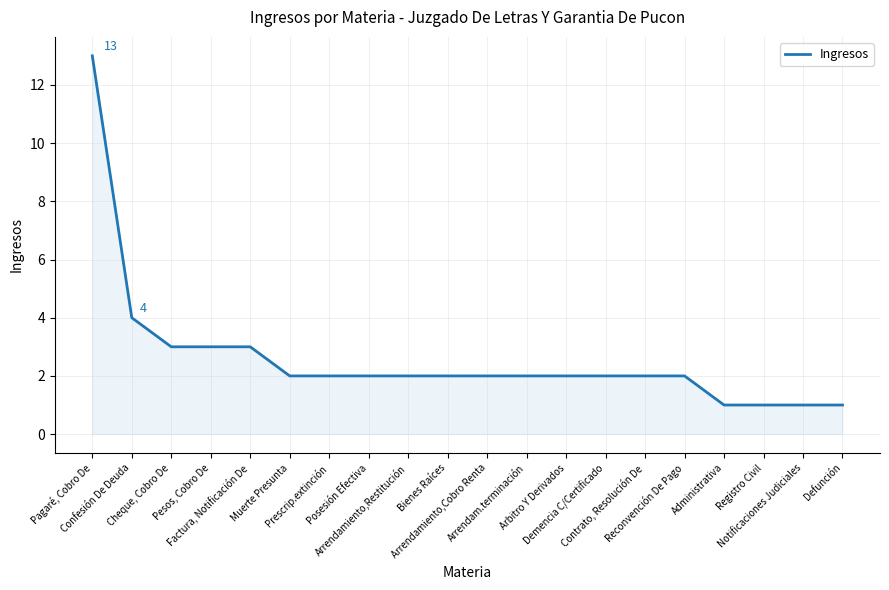

Does the chart have visible grid lines?

Yes